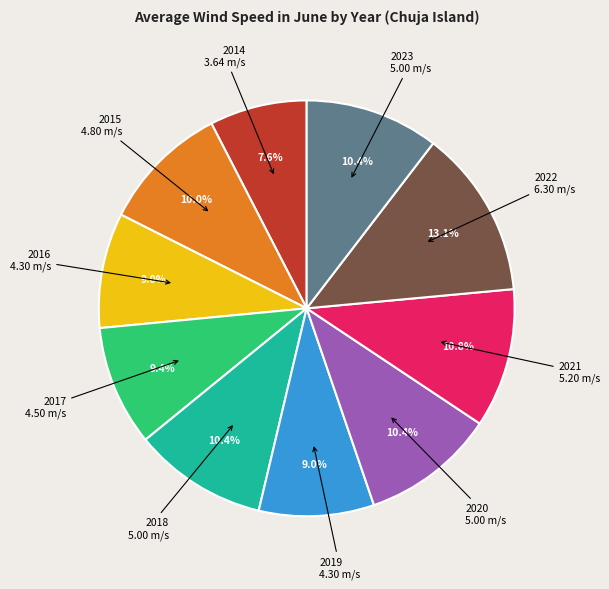

Is it true that 2021 is 3% of the pie?

False